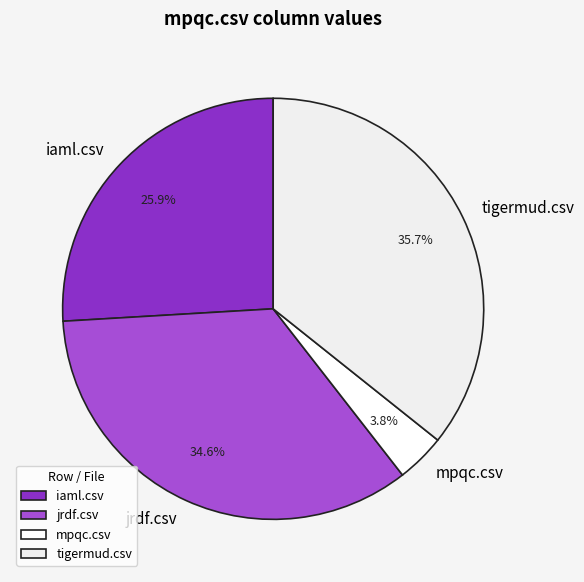

Count the number of slices in the pie.

4